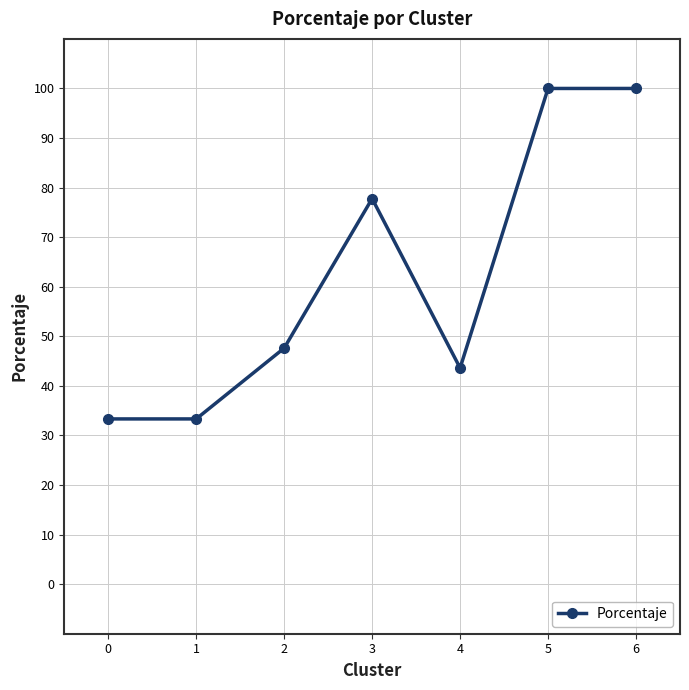

What is the minimum value shown in the chart?

33.3